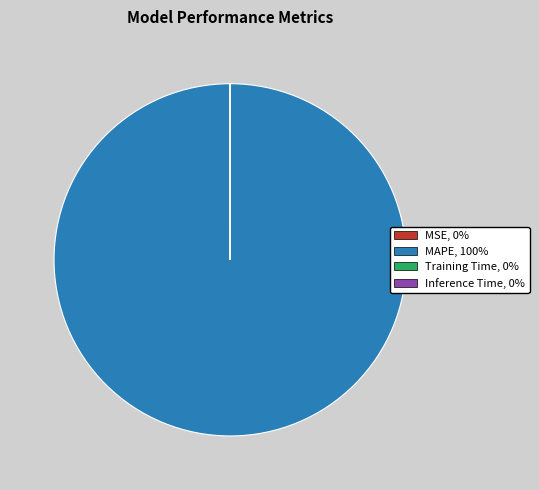

Is it true that MAPE, 100% is 100% of the pie?

True